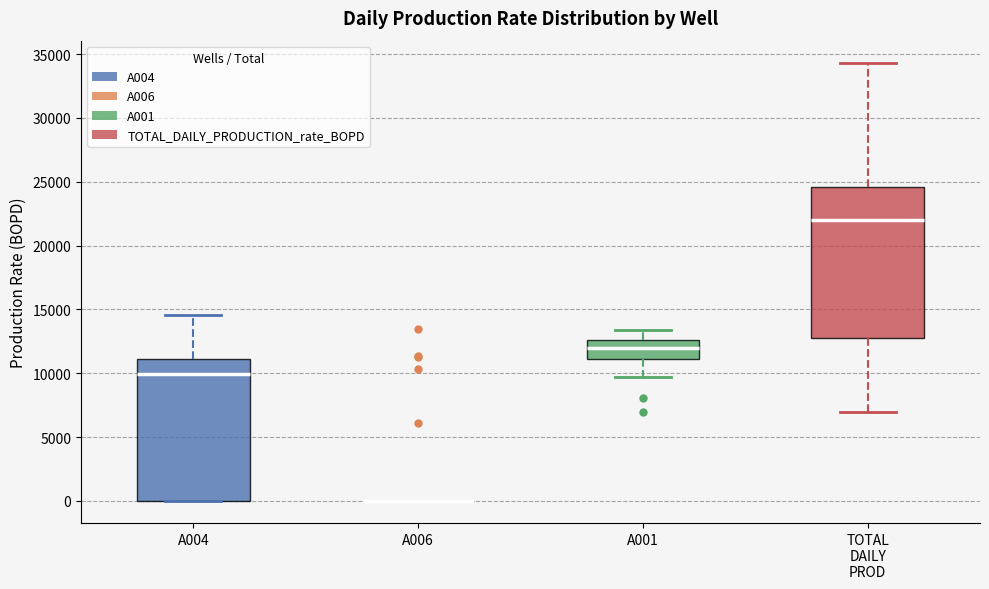

Reading left to right, transcribe this box plot: for each box, give where its median line is, the range the box spans, and where its two whiskers end, as read against the y-axis. The values are not printed on the chart, so give them approximately, as read against the axis.

A004: median 10000, box 0 to 11000, whiskers 0 to 14500
A006: box collapsed to a line at 0, whiskers 0 to 0
A001: median 12000, box 11000 to 12500, whiskers 9500 to 13500
TOTAL DAILY PROD: median 22000, box 13000 to 24500, whiskers 7000 to 34500